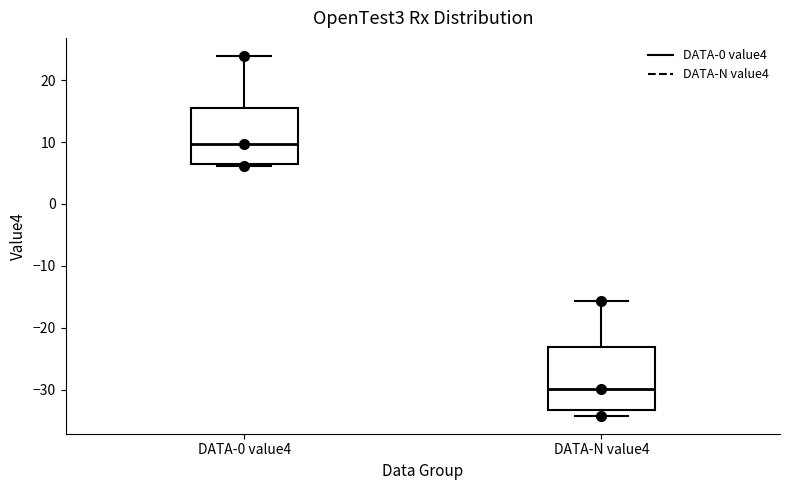

Where is the upper edge of the box for DATA-0 value4 on the y-axis? The values are not printed on the chart, so give them approximately, as read against the axis.

16